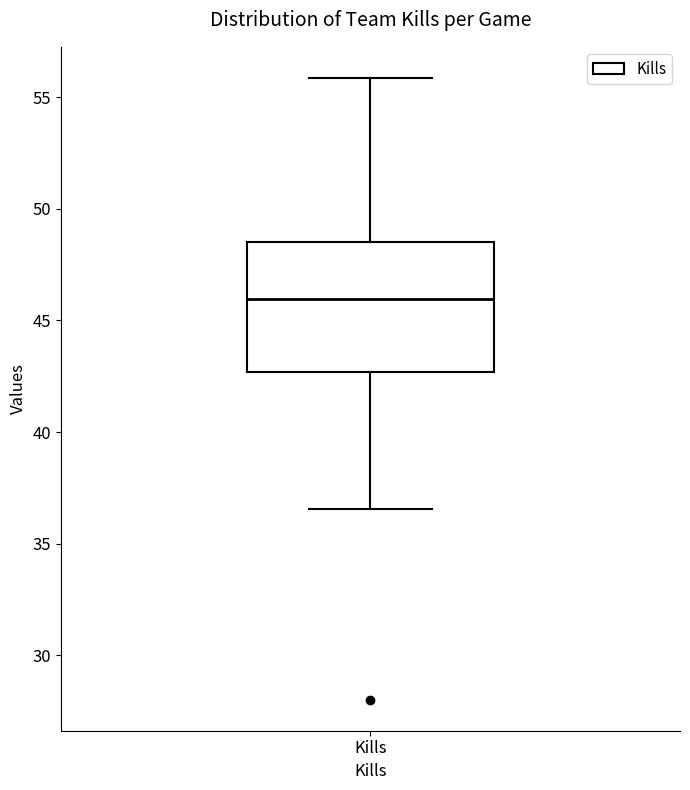

Where is the lower edge of the box for Kills on the y-axis? The values are not printed on the chart, so give them approximately, as read against the axis.

42.5